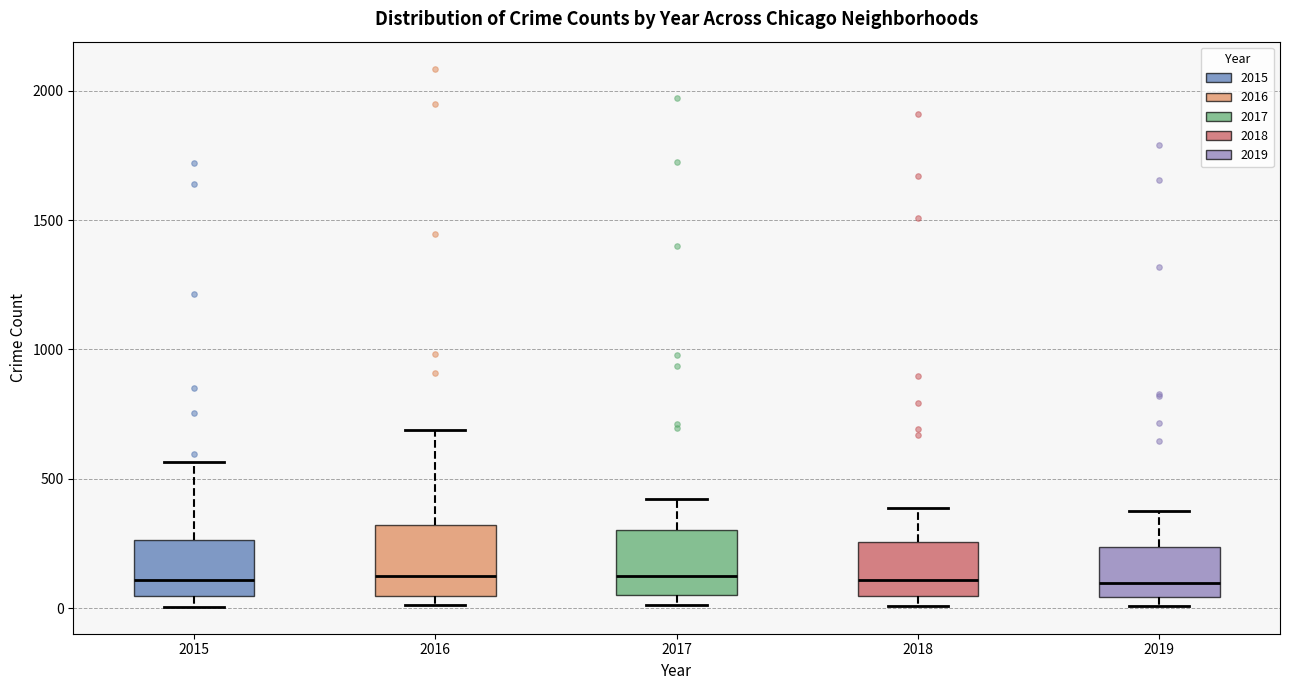

Reading left to right, transcribe this box plot: for each box, give where its median line is, the range the box spans, and where its two whiskers end, as read against the y-axis. The values are not printed on the chart, so give them approximately, as read against the axis.

2015: median 100, box 50 to 250, whiskers 0 to 550
2016: median 150, box 50 to 300, whiskers 0 to 700
2017: median 100, box 50 to 300, whiskers 0 to 400
2018: median 100, box 50 to 250, whiskers 0 to 400
2019: median 100, box 50 to 250, whiskers 0 to 400